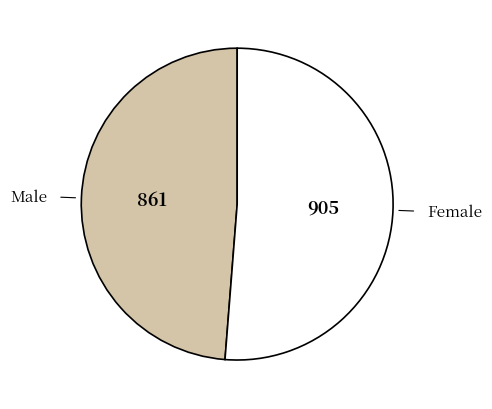

Does any single category account for the majority?

Yes